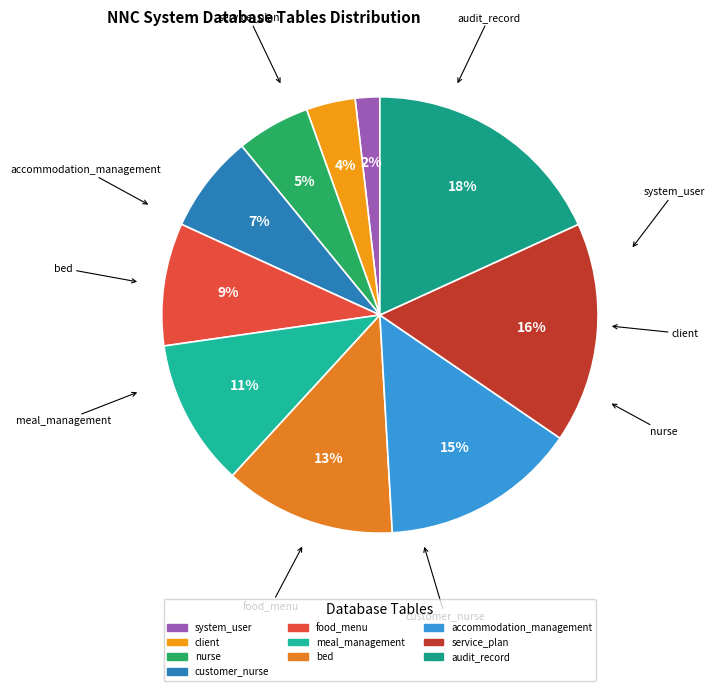

What is the ratio of the value at service_plan to the value at accommodation_management?

1.1